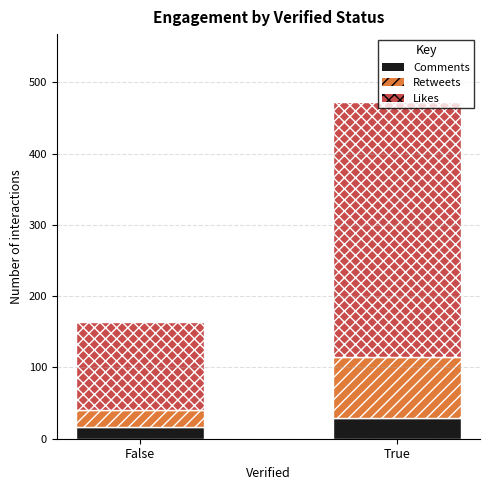

At which category is the sum across all series the highest?

True